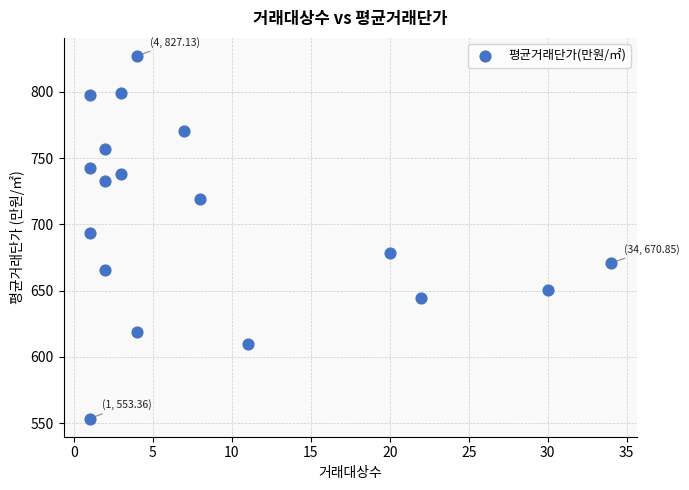

What is the range of X values (max minus min)?

33.0